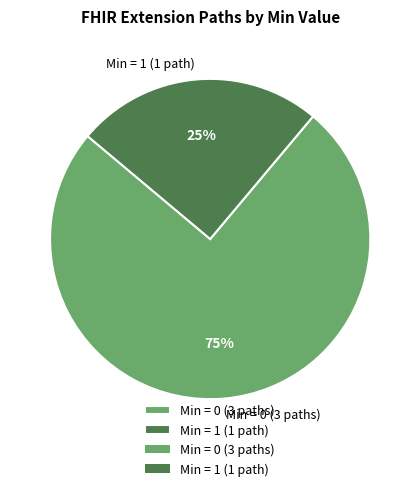

How many segments does this pie chart have?

2